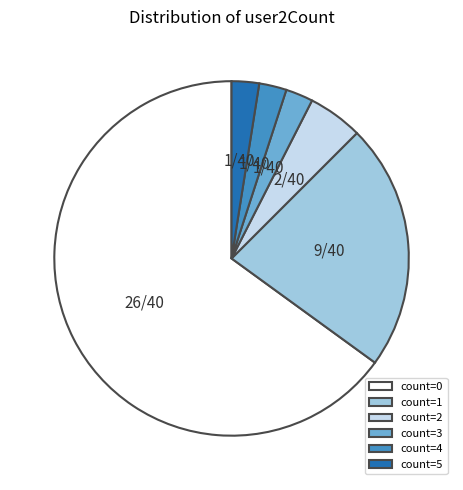

Does any single category account for the majority?

Yes